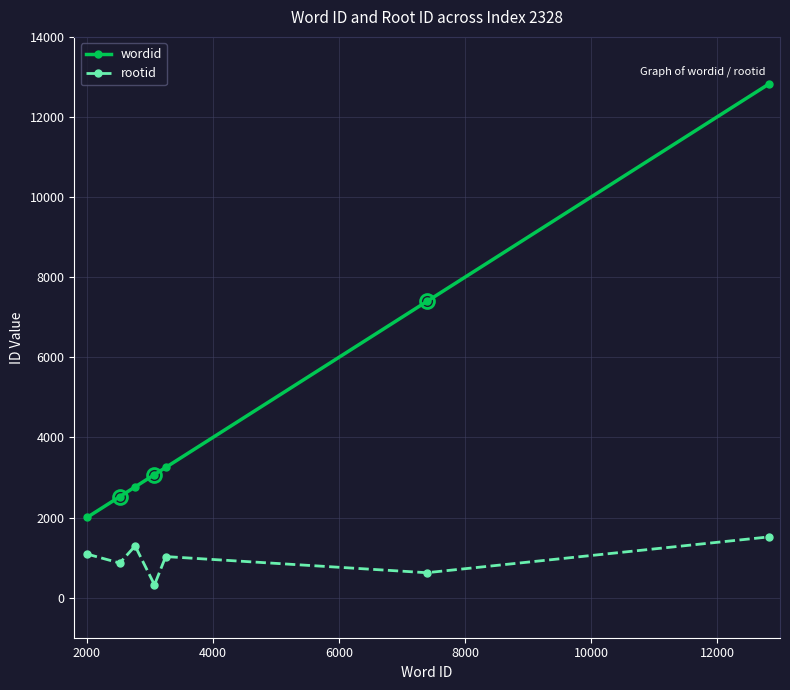

Does the chart have visible grid lines?

Yes